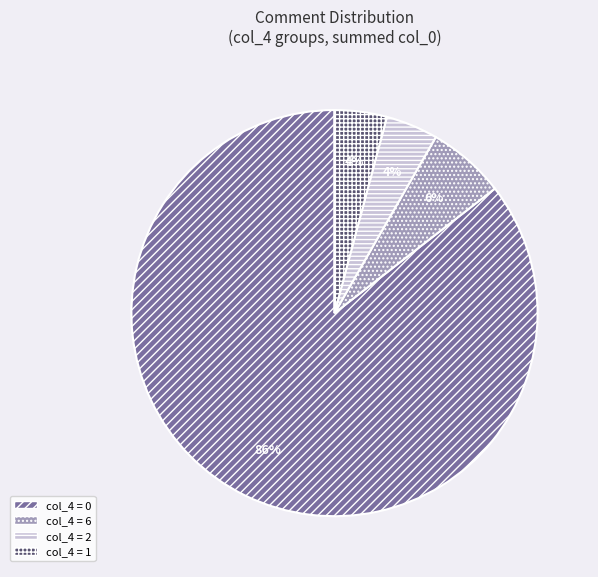

To the nearest percent, what is the average slice percentage?

25%